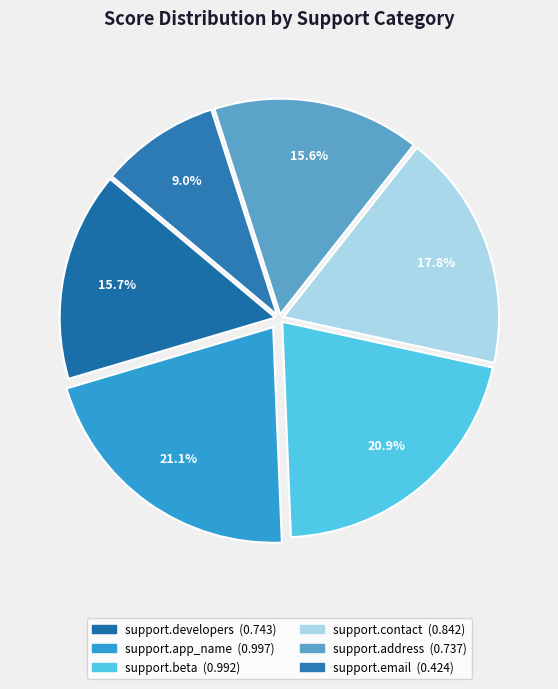

Which category has the biggest portion of the pie?

support.app_name